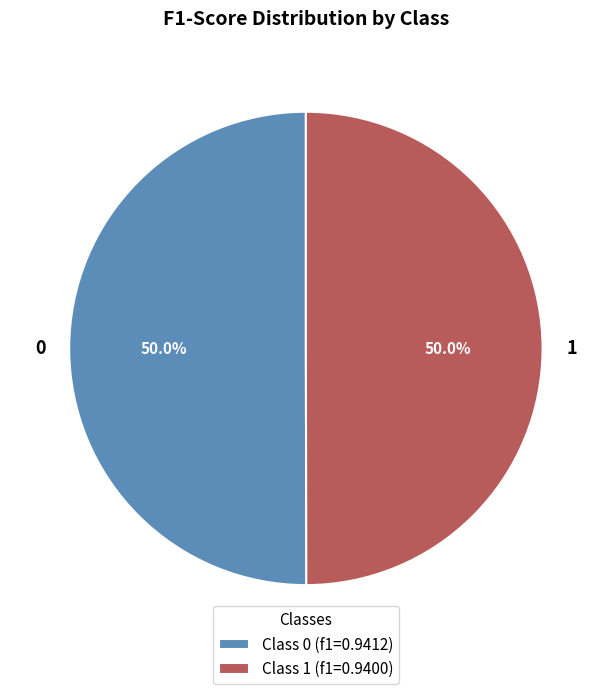

How many segments does this pie chart have?

2